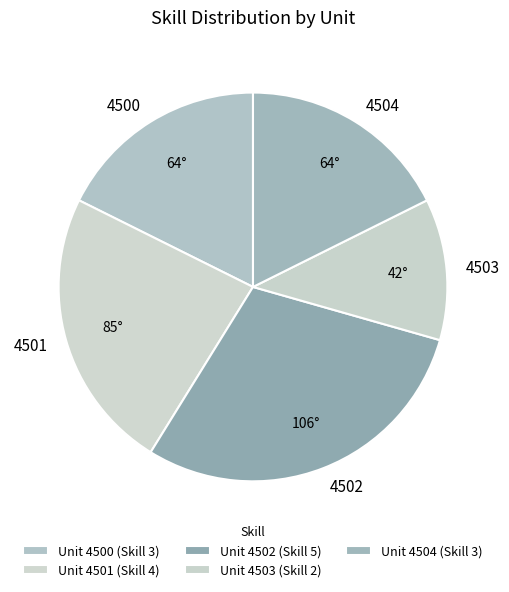

True or false: 4501 accounts for 30% of the total.

False